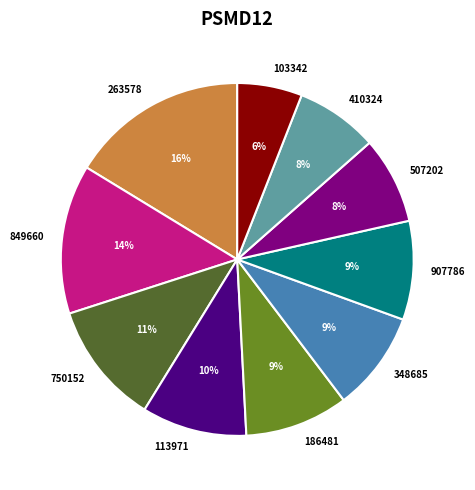

How many segments does this pie chart have?

10